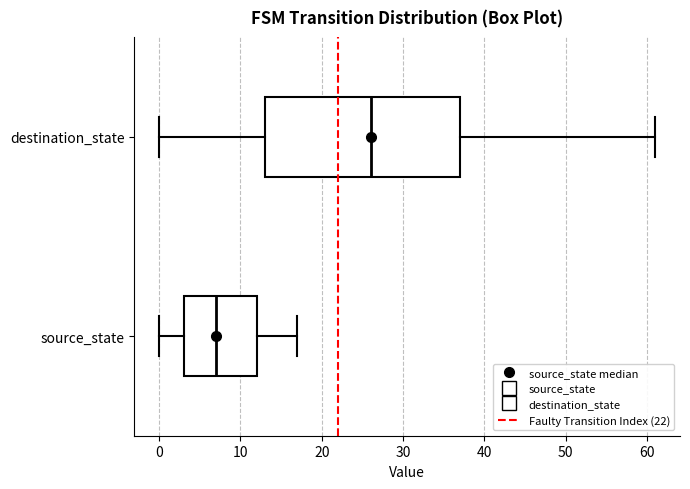

Reading bottom to top, transcribe this box plot: for each box, give where its median line is, the range the box spans, and where its two whiskers end, as read against the x-axis. The values are not printed on the chart, so give them approximately, as read against the axis.

source_state: median 7, box 3 to 12, whiskers 0 to 17
destination_state: median 26, box 13 to 37, whiskers 0 to 61